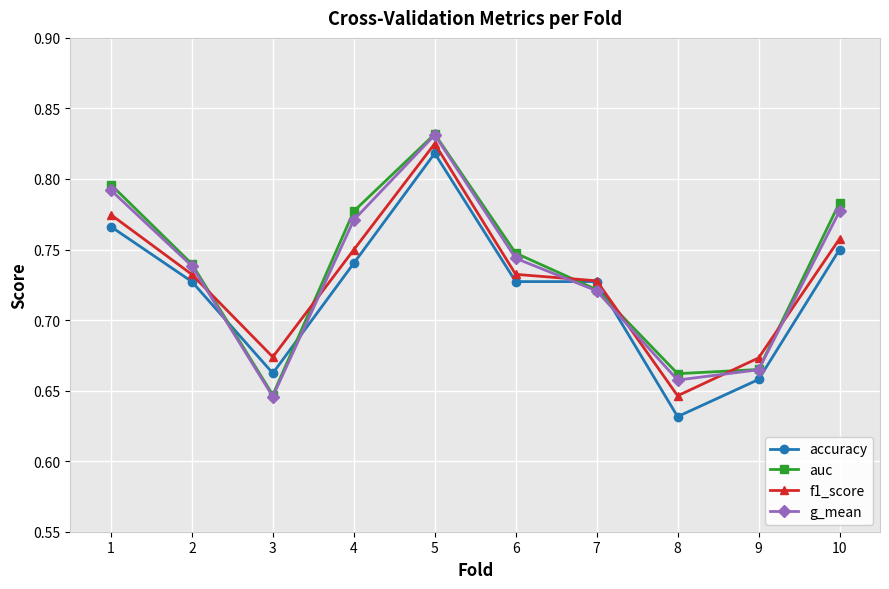

Between 4 and 8, which series saw the biggest shift?

auc